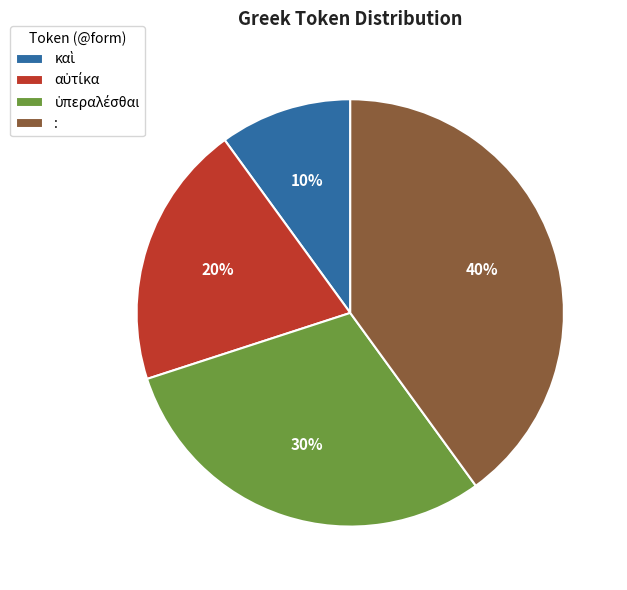

To the nearest percent, what percentage of the pie is :?

40%